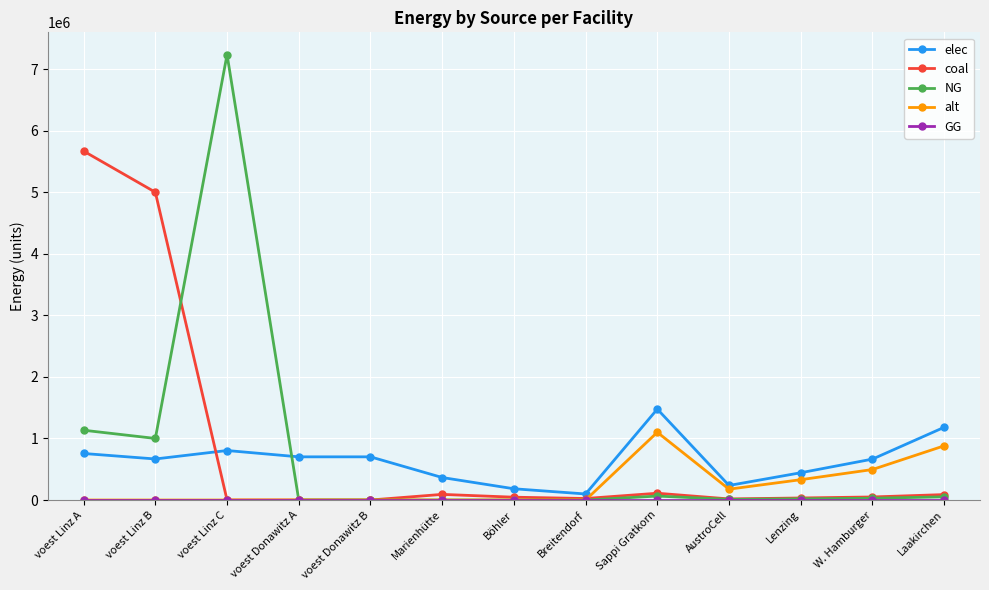

What is the label of the 5th point from the left?

voest Donawitz B